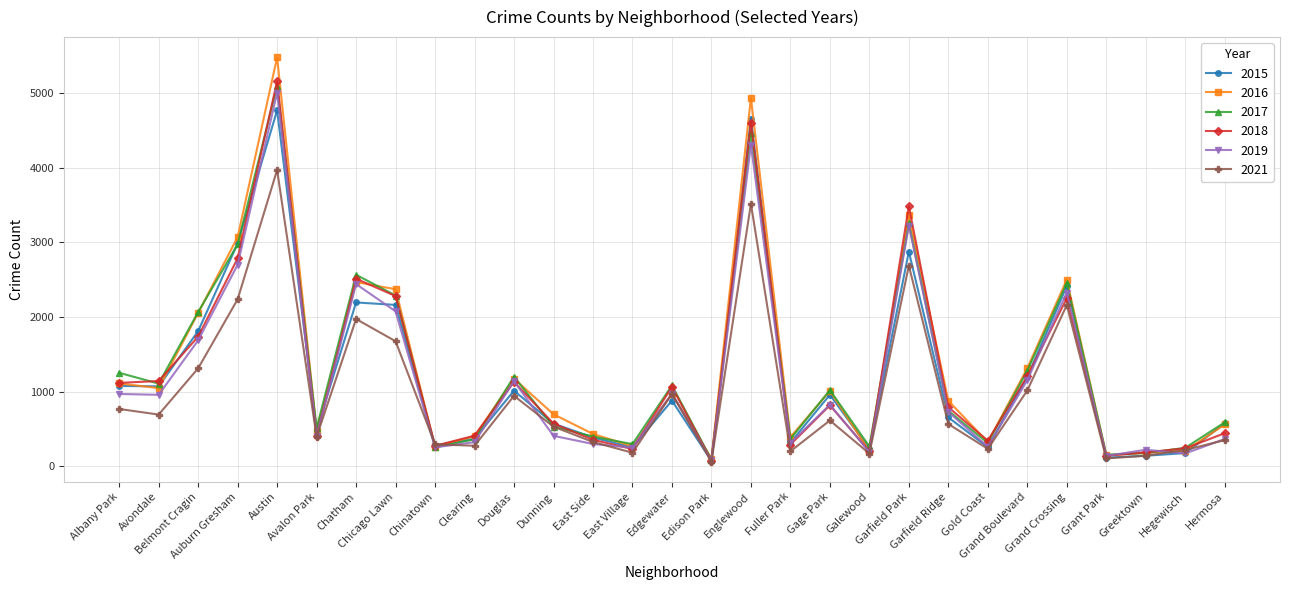

Which series changed the most between Edgewater and Garfield Park?

2018